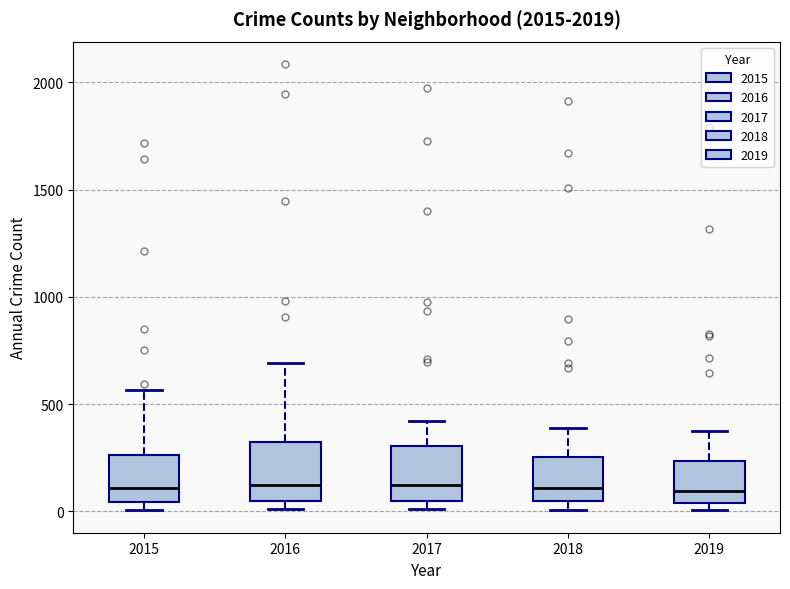

Reading left to right, read every box against the y-axis: the position of its median line, the range the box covers, and the ends of its whiskers. The values are not printed on the chart, so give them approximately, as read against the axis.

2015: median 100, box 50 to 250, whiskers 0 to 550
2016: median 150, box 50 to 300, whiskers 0 to 700
2017: median 100, box 50 to 300, whiskers 0 to 400
2018: median 100, box 50 to 250, whiskers 0 to 400
2019: median 100, box 50 to 250, whiskers 0 to 400